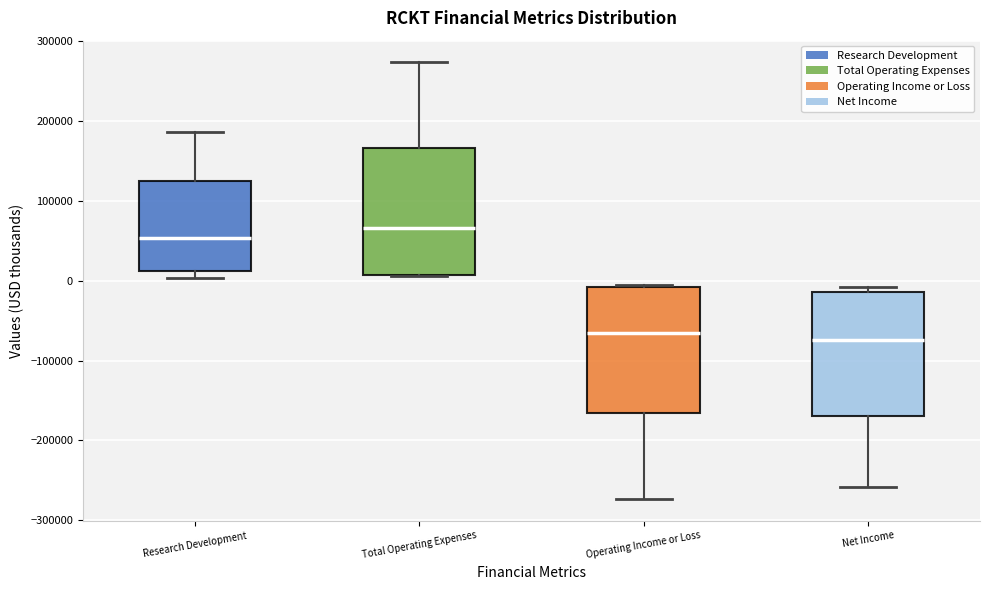

Reading left to right, read every box against the y-axis: the position of its median line, the range the box covers, and the ends of its whiskers. The values are not printed on the chart, so give them approximately, as read against the axis.

Research Development: median 50000, box 10000 to 120000, whiskers 0 to 190000
Total Operating Expenses: median 70000, box 10000 to 170000, whiskers 10000 to 270000
Operating Income or Loss: median -70000, box -170000 to -10000, whiskers -270000 to -10000
Net Income: median -70000, box -170000 to -10000, whiskers -260000 to -10000 (just above the box's upper edge)